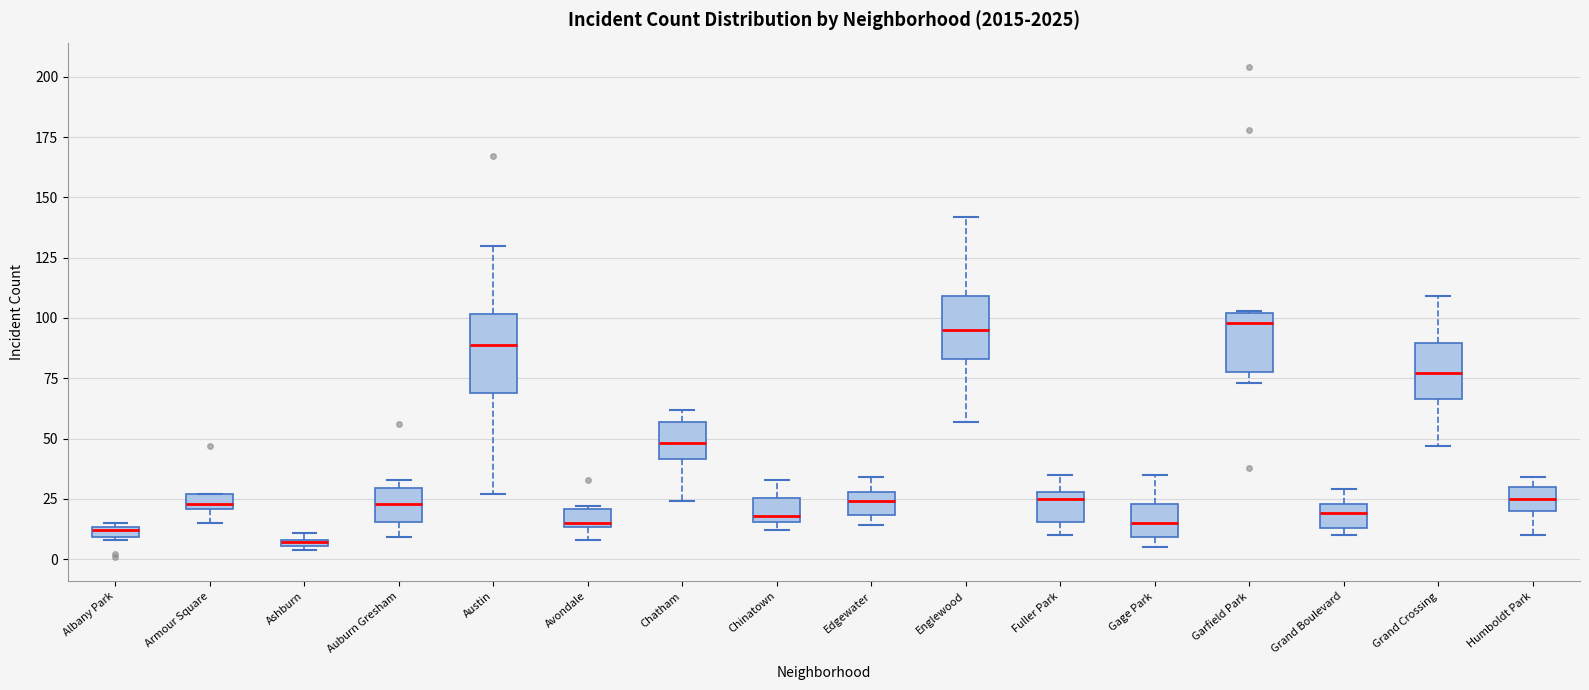

Where does the median line of the box for Chinatown sit on the y-axis? The values are not printed on the chart, so give them approximately, as read against the axis.

20